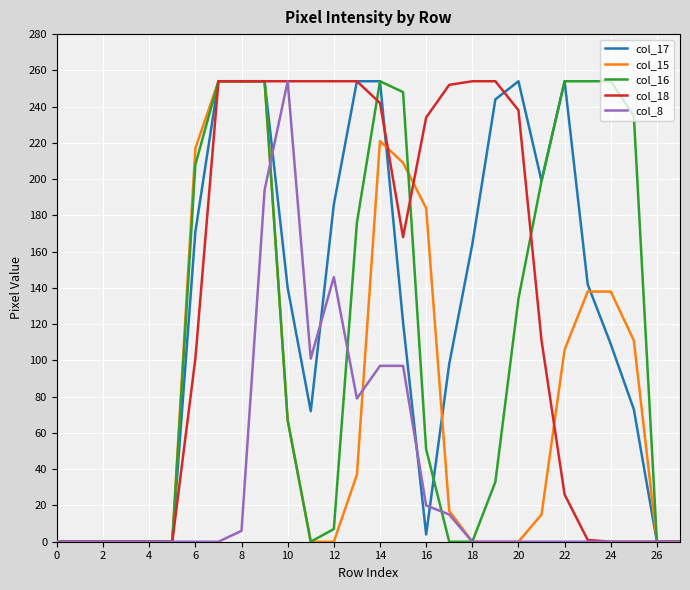

Does the chart have visible grid lines?

Yes